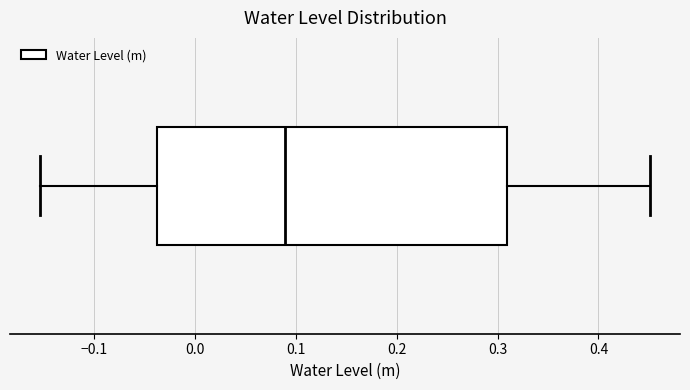

Where does the right whisker of the box end on the x-axis? The values are not printed on the chart, so give them approximately, as read against the axis.

0.45